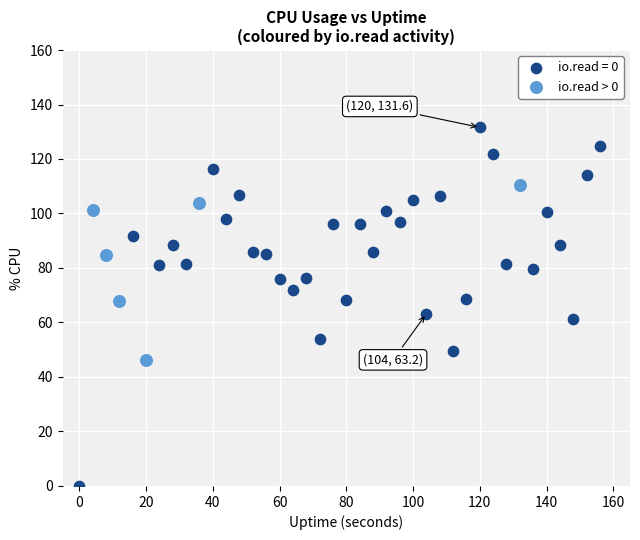

Which series has the widest spread of Y values?

io.read = 0